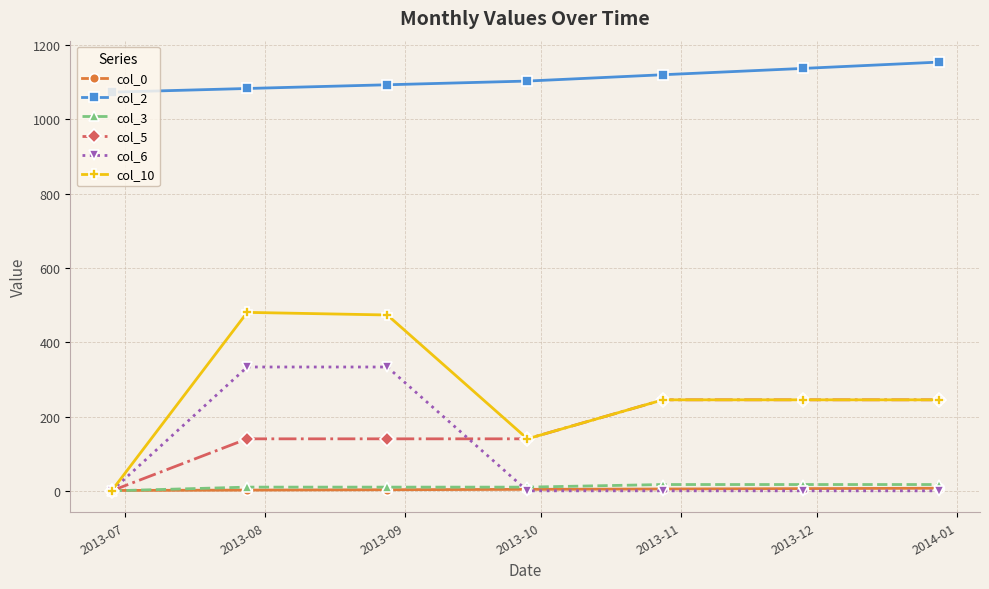

What is the average value of the col_10 series?

261.2